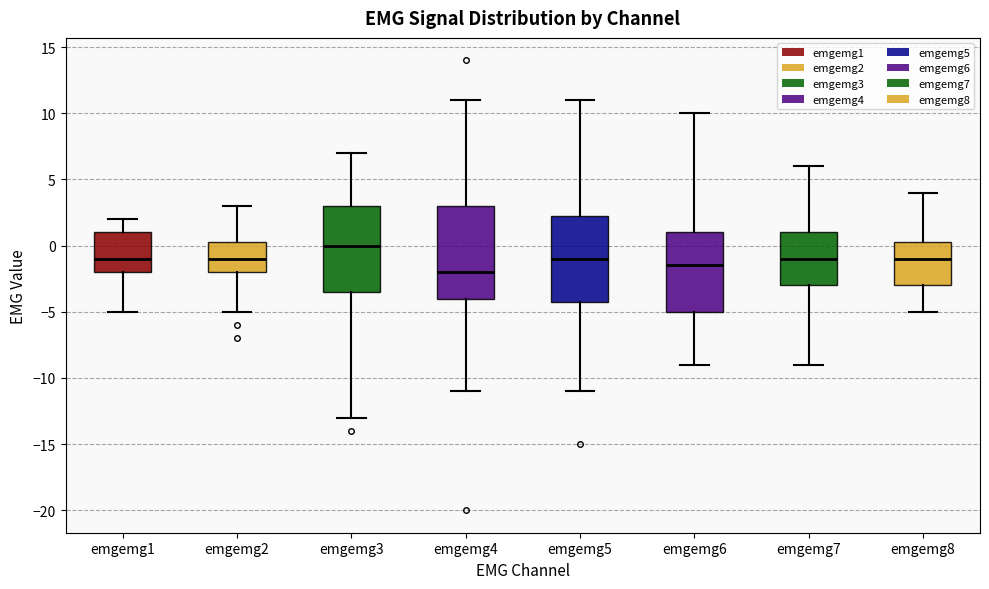

Where is the upper edge of the box for emgemg4 on the y-axis? The values are not printed on the chart, so give them approximately, as read against the axis.

3.0